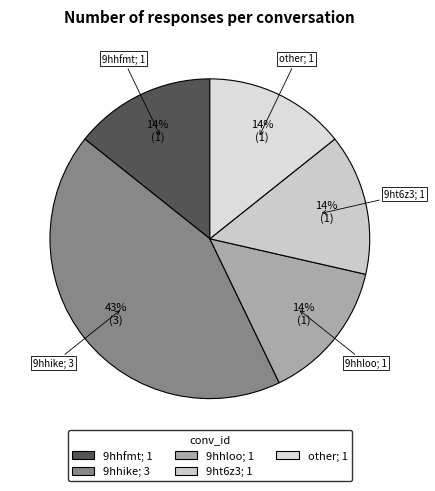

What is the ratio of the value at 9hhfmt to the value at 9hhike?

0.3